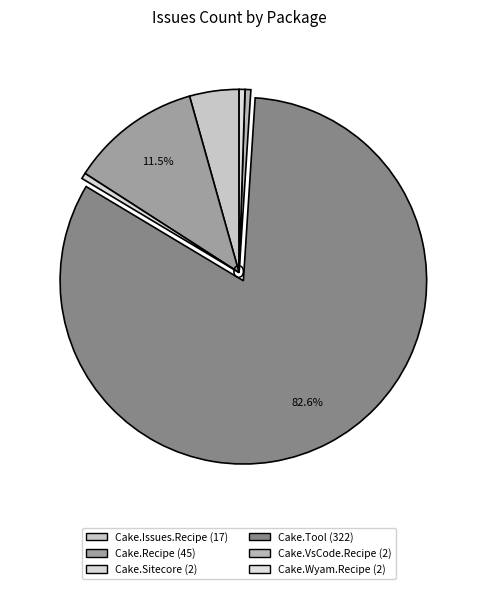

Which category has the smallest portion of the pie?

Cake.Sitecore